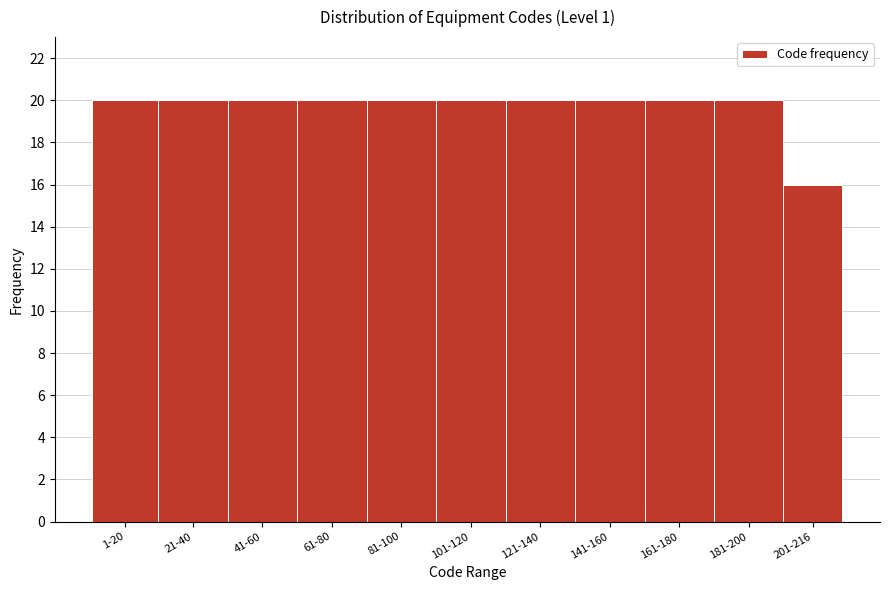

Reading left to right, extract all data points from this chart.

1-20=20	21-40=20	41-60=20	61-80=20	81-100=20	101-120=20	121-140=20	141-160=20	161-180=20	181-200=20	201-216=16